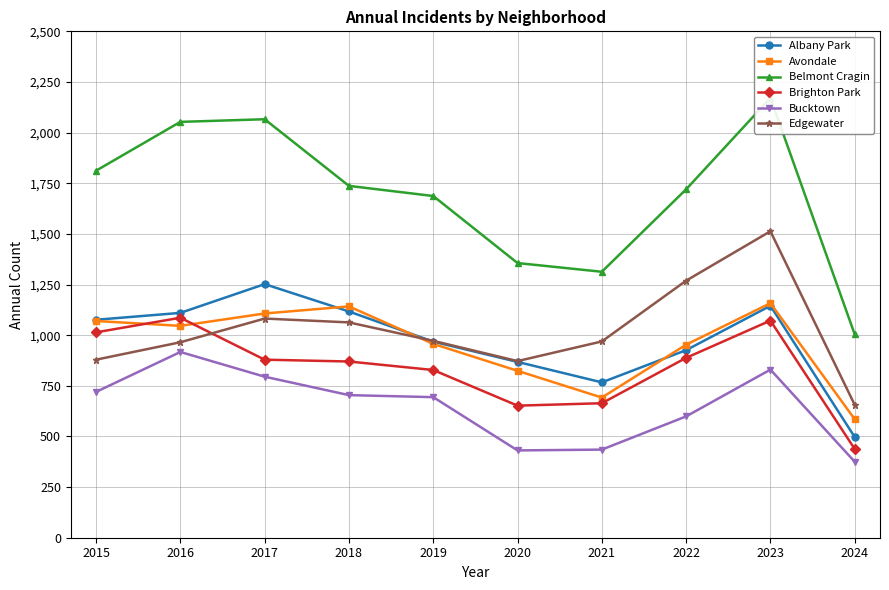

What is the average value of the Albany Park series?

973